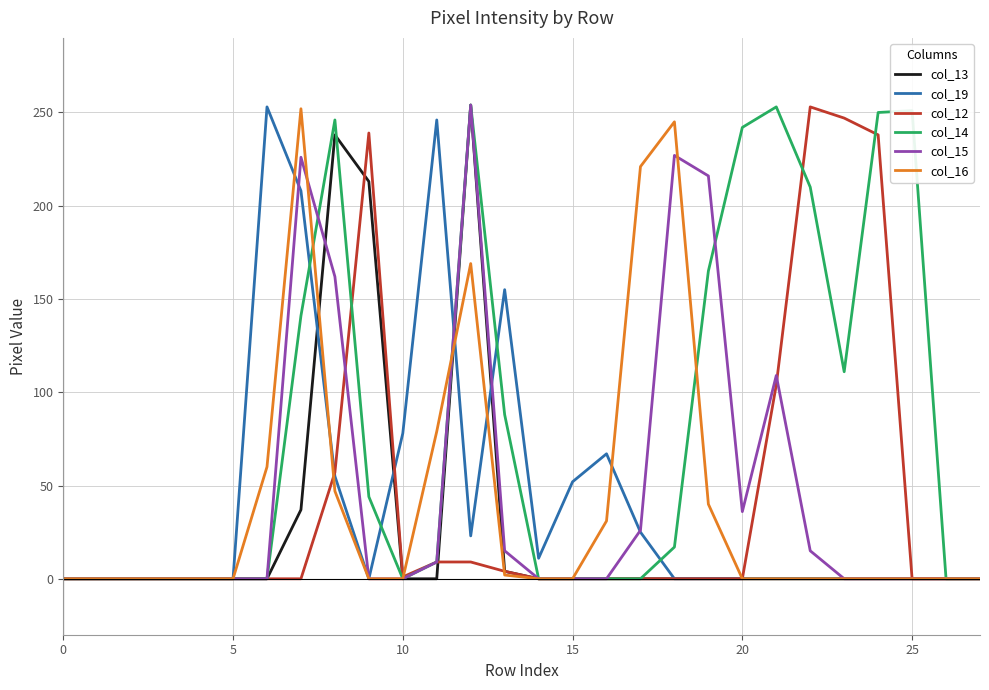

Does the chart display data point markers on the line(s)?

No